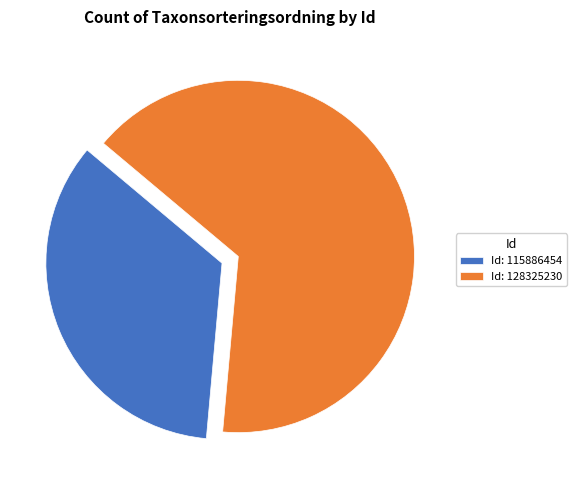

To the nearest percent, what is the average slice percentage?

50%